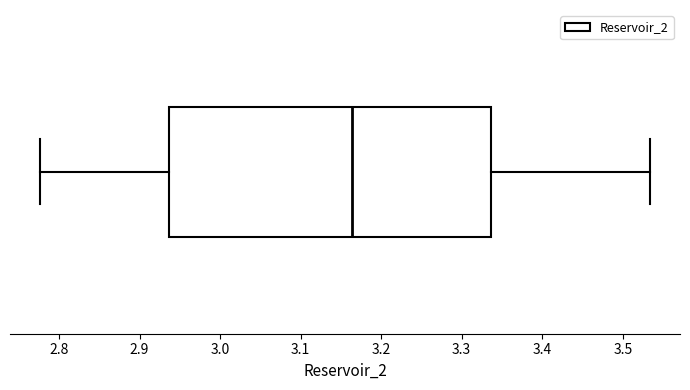

Where is the right edge of the box on the x-axis? The values are not printed on the chart, so give them approximately, as read against the axis.

3.34